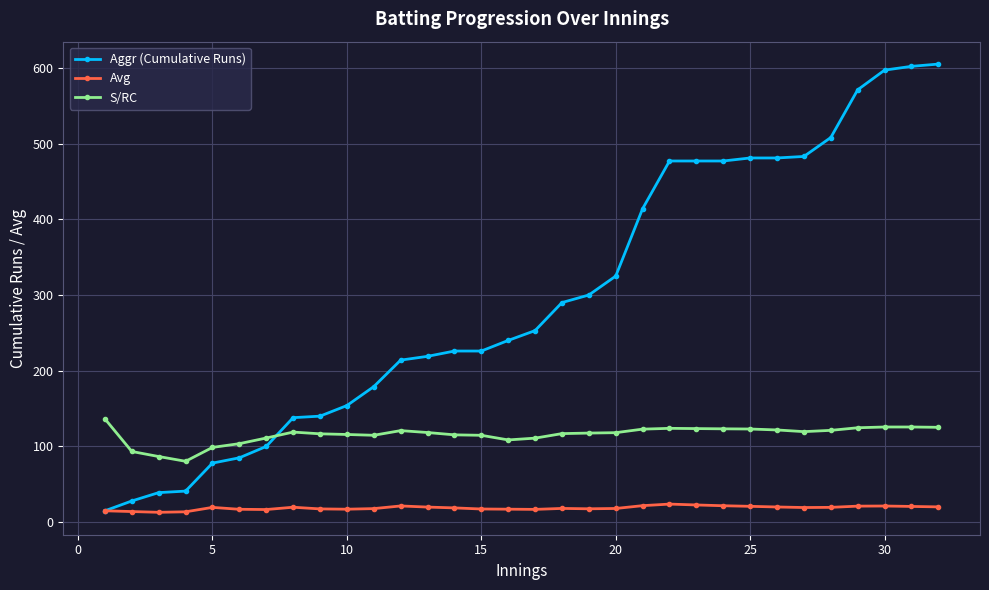

What is the maximum value shown in the chart?

605.0